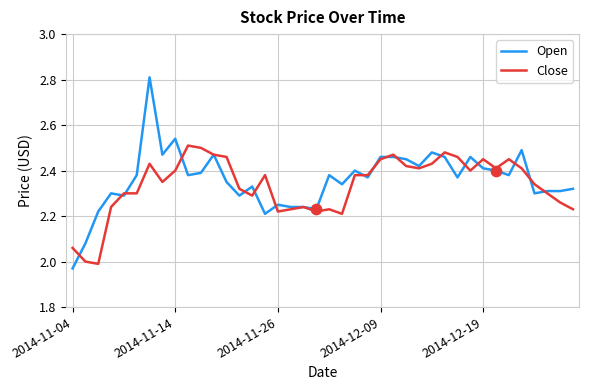

Which series has the largest range (max minus min)?

Open